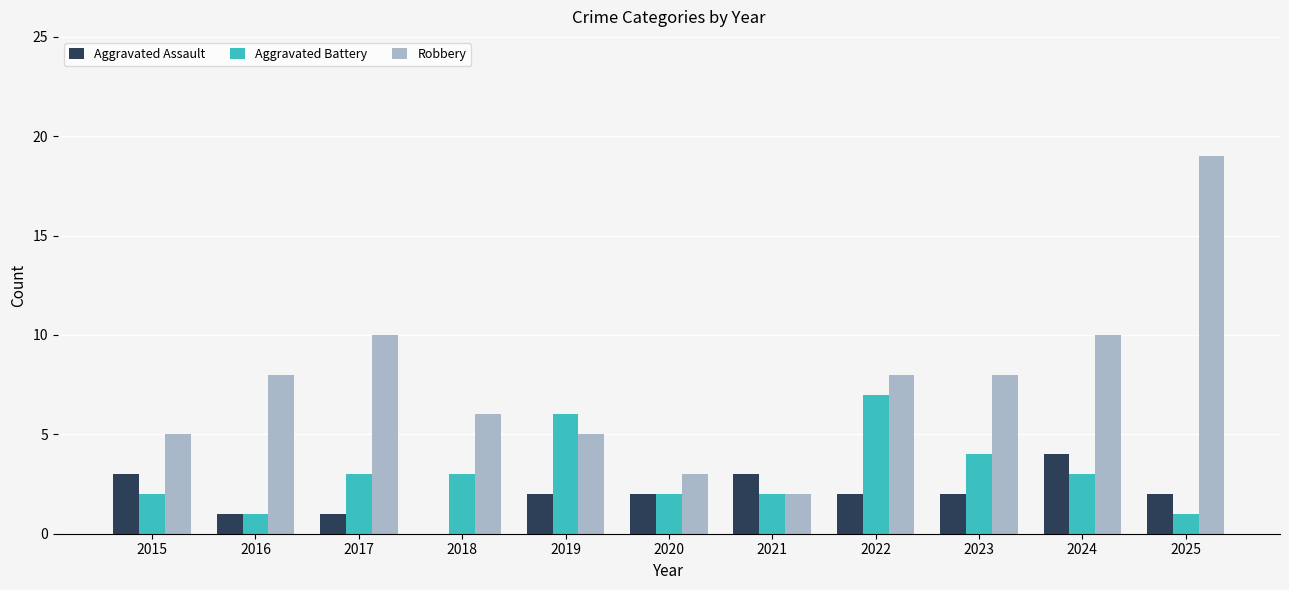

Which category has the highest value across all series?

2025